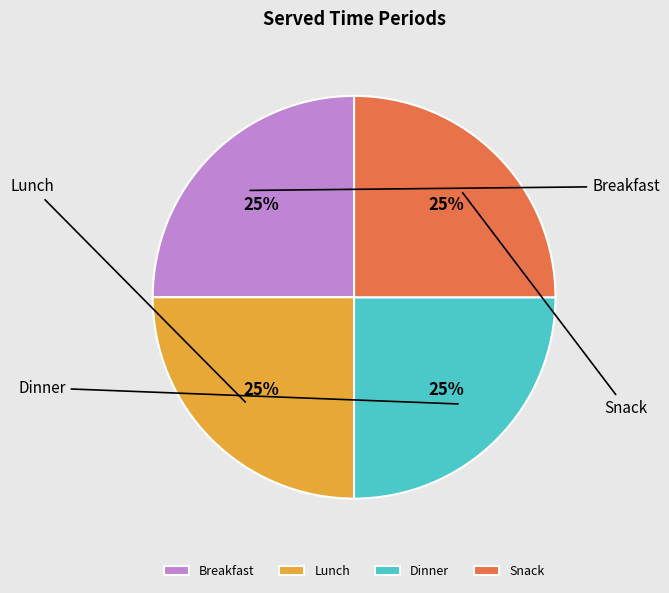

Count the number of slices in the pie.

4